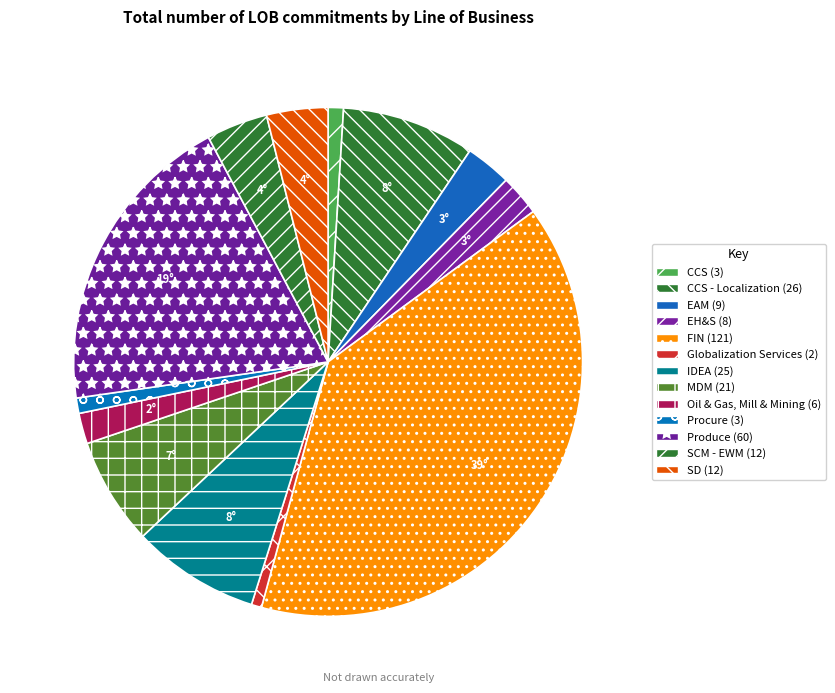

Which category has the biggest portion of the pie?

FIN